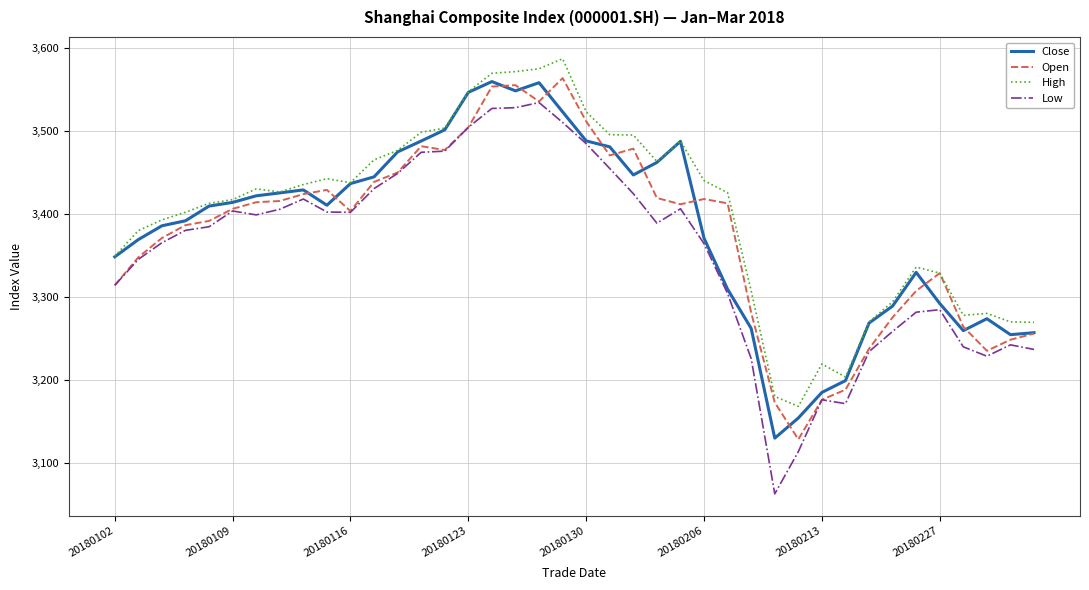

What is the difference between the maximum and minimum values in the Open series?

435.3